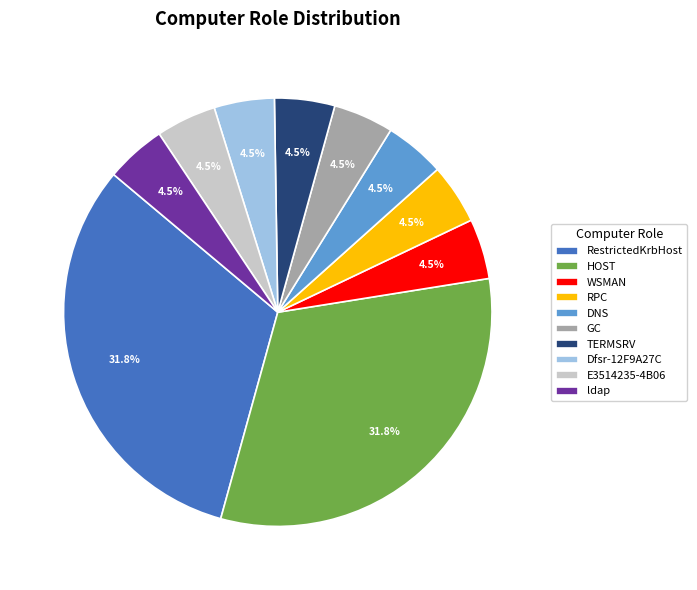

Does RPC account for over 50% of the chart?

No